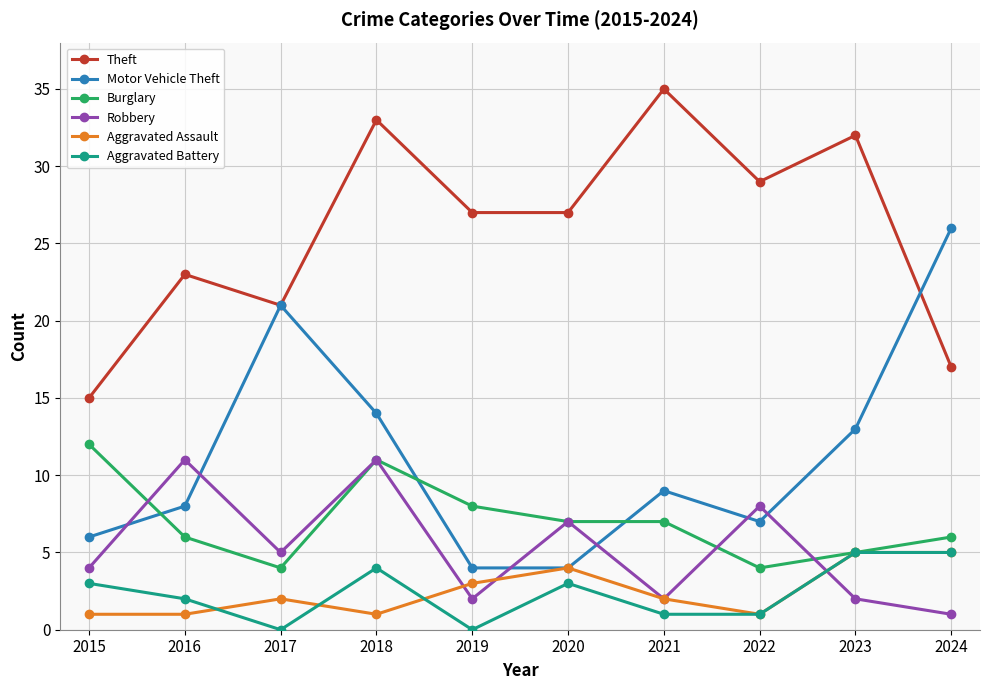

The Aggravated Assault series shows 7 at 2020. True or false?

False